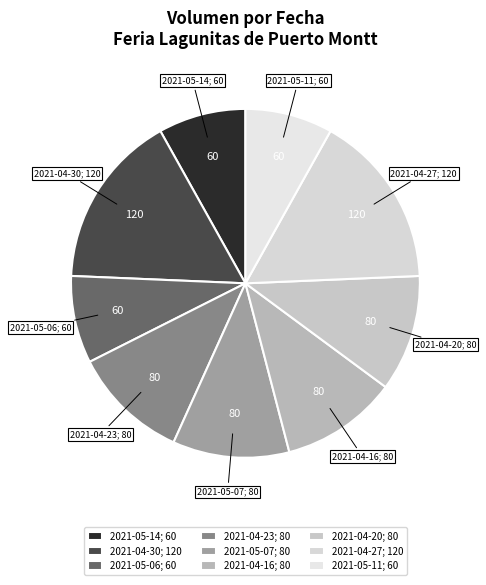

What is the ratio of the value at 2021-04-16; 80 to the value at 2021-05-11; 60?

1.3